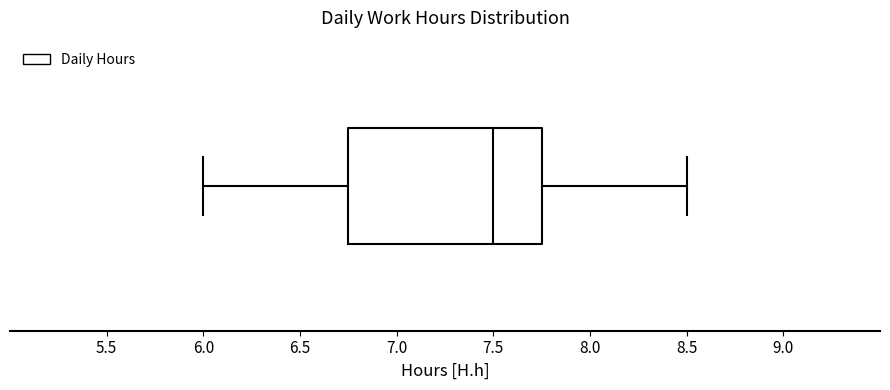

Transcribe this box plot: give where the median line is, the range the box spans, and where the two whiskers end, as read against the x-axis. The values are not printed on the chart, so give them approximately, as read against the axis.

median 7.50, box 6.75 to 7.75, whiskers 6.00 to 8.50